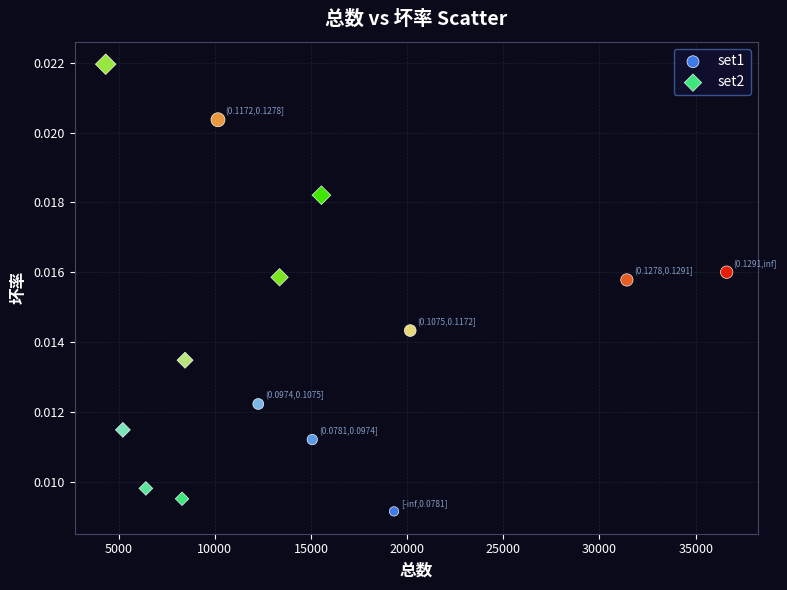

Which series has the widest spread of Y values?

set2